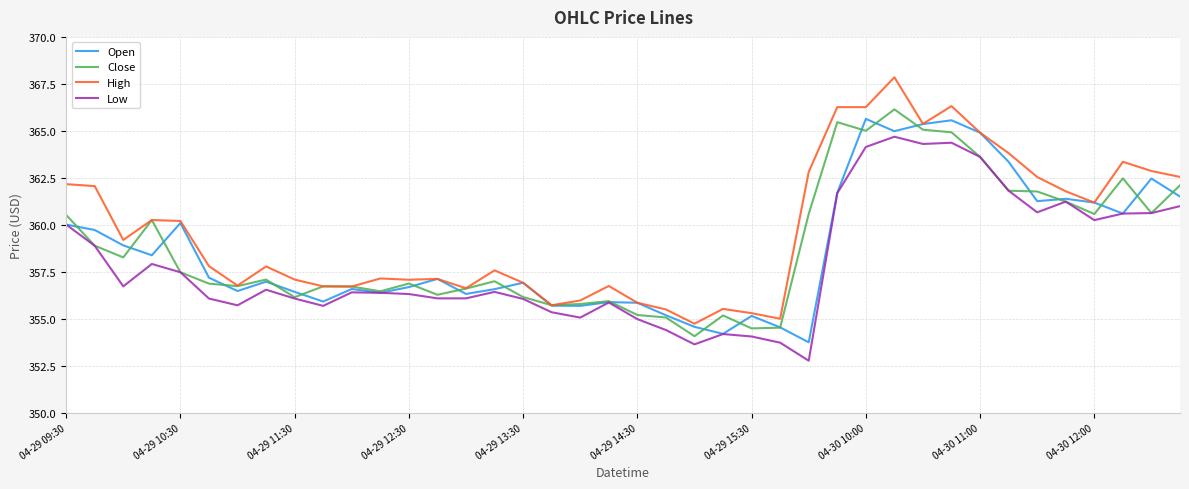

Which series has the widest spread of values?

High